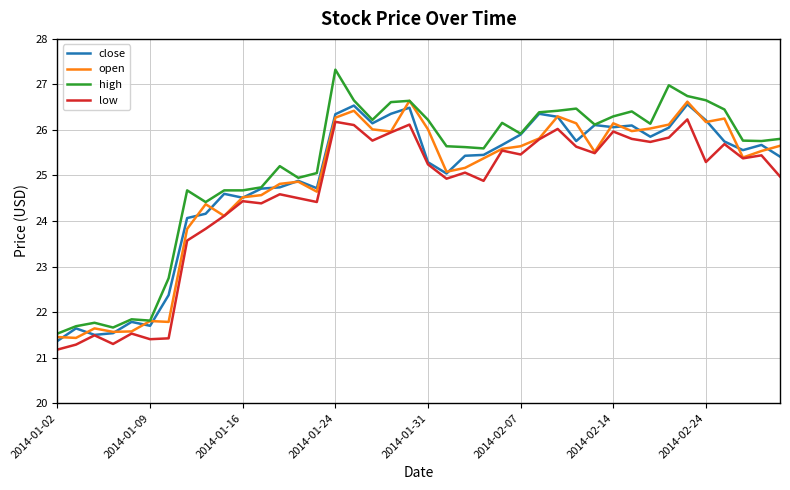

What is the highest value of the low series?

26.2